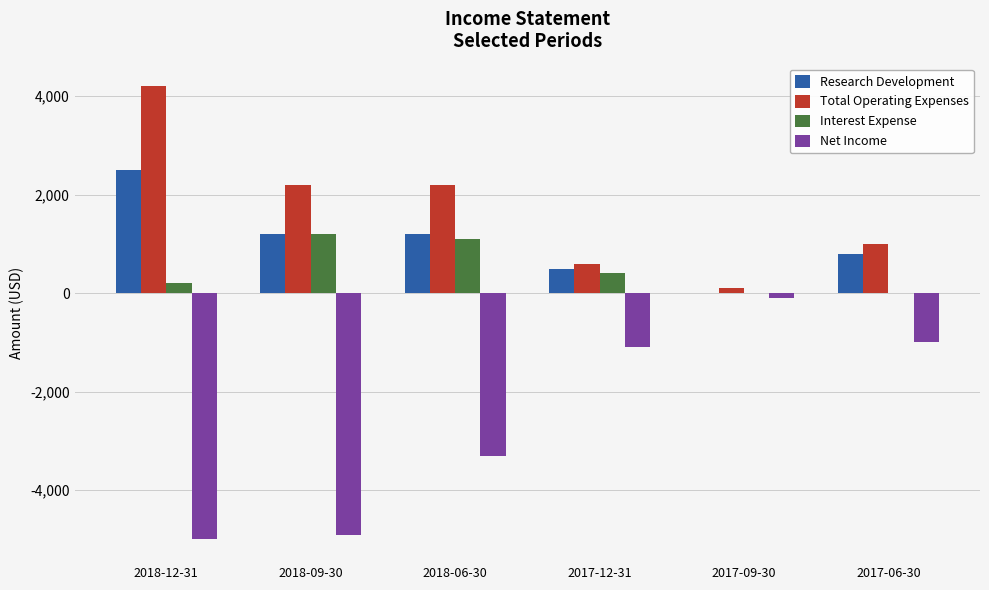

Is the value of Total Operating Expenses at 2017-09-30 greater than the value of Research Development at 2018-09-30?

No